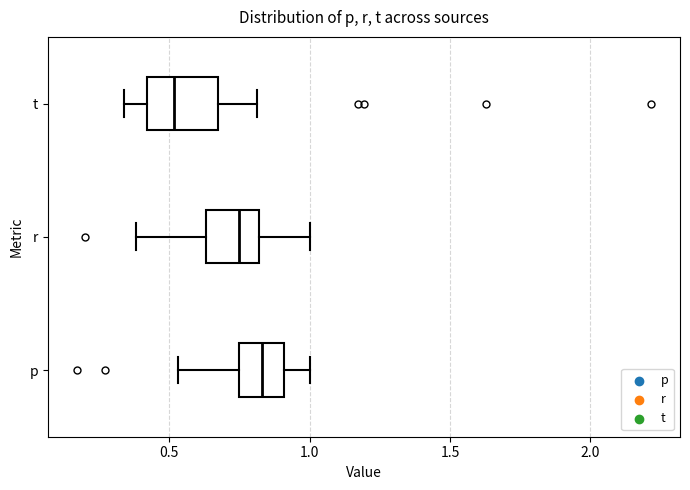

Reading bottom to top, read every box against the x-axis: the position of its median line, the range the box covers, and the ends of its whiskers. The values are not printed on the chart, so give them approximately, as read against the axis.

p: median 0.85, box 0.75 to 0.90, whiskers 0.55 to 1.00
r: median 0.75, box 0.65 to 0.80, whiskers 0.40 to 1.00
t: median 0.50, box 0.40 to 0.65, whiskers 0.35 to 0.80